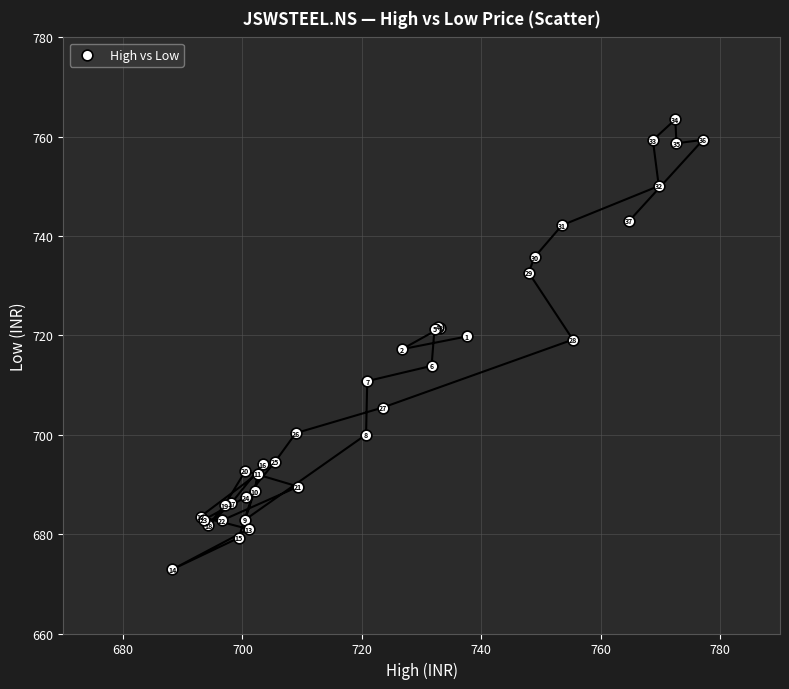

What Y value in the scatter plot is closest to 718?

717.2